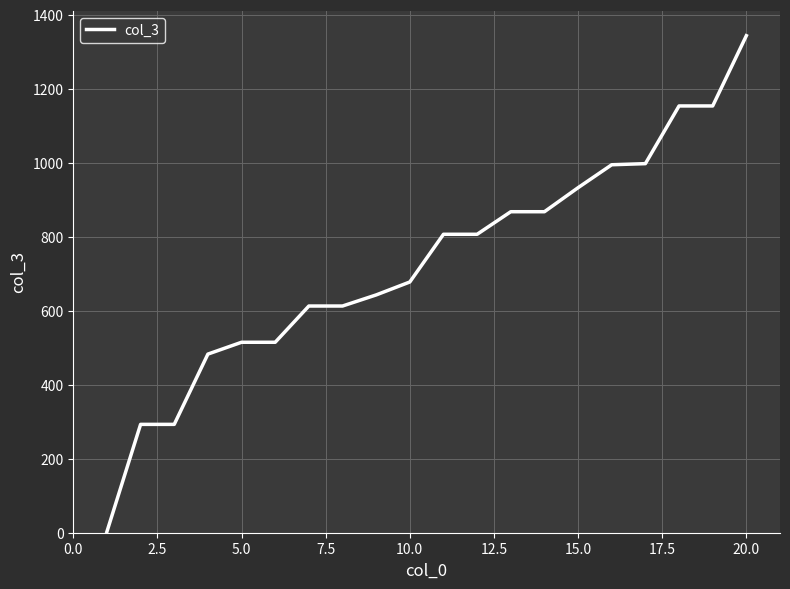

What is the maximum value shown in the chart?

1344